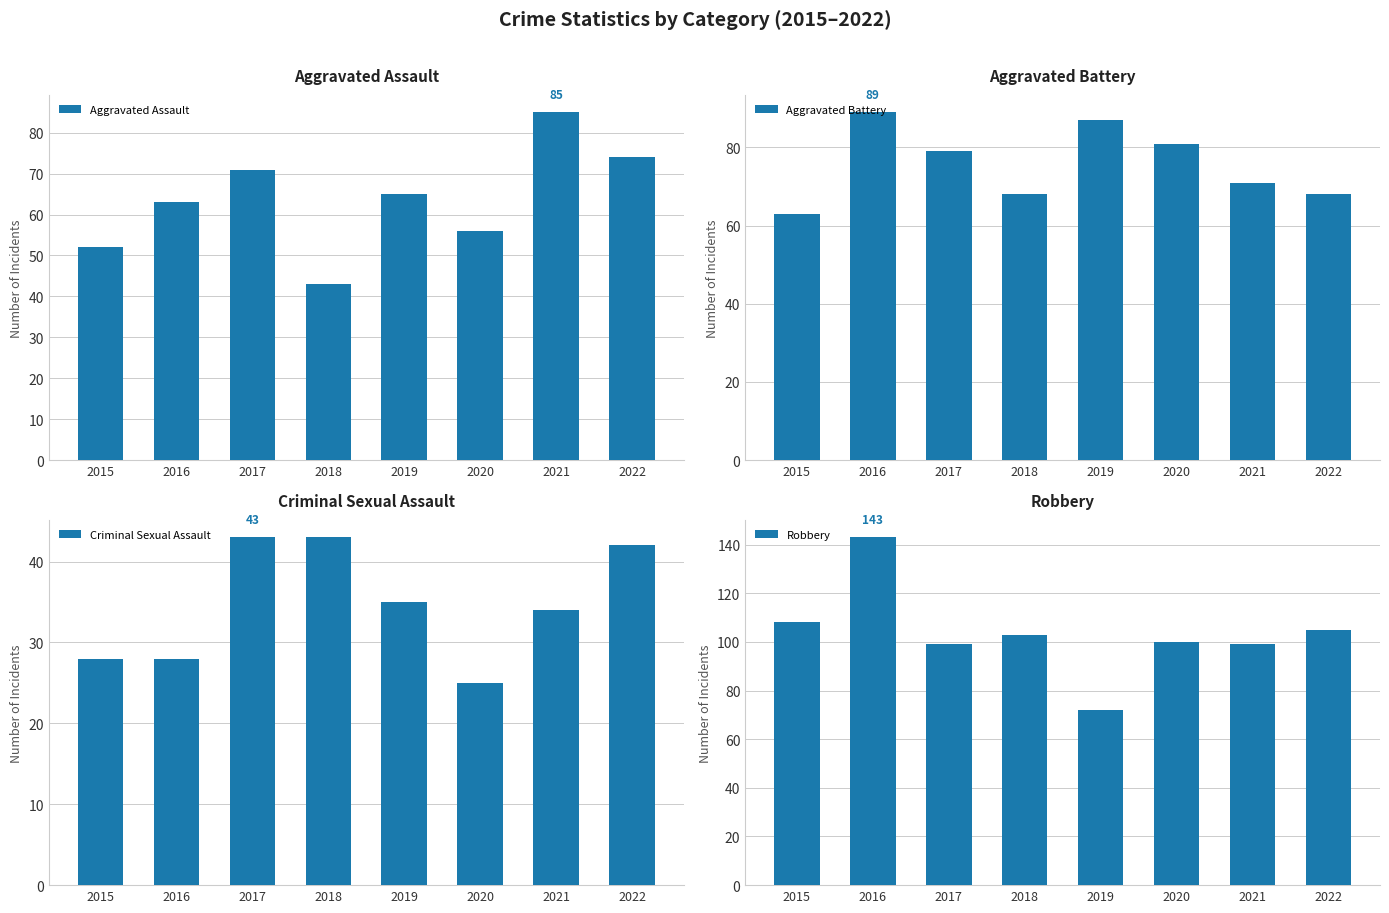

How many groups of bars are there?

8